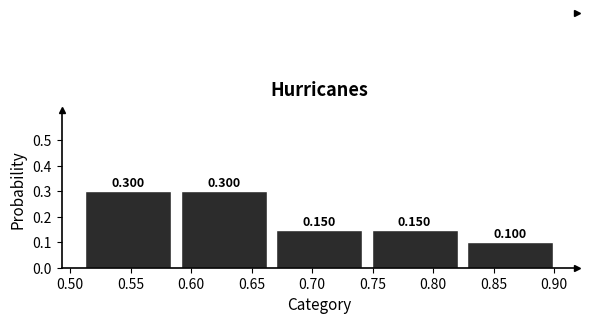

Reading left to right, list every bar in this chart as the range it spans on the x-axis followed by its height. The bar edges are not printed on the chart, so give them approximately, as read against the axis.

0.510 to 0.585: 0.300
0.585 to 0.665: 0.300
0.665 to 0.745: 0.150
0.745 to 0.825: 0.150
0.825 to 0.905: 0.100